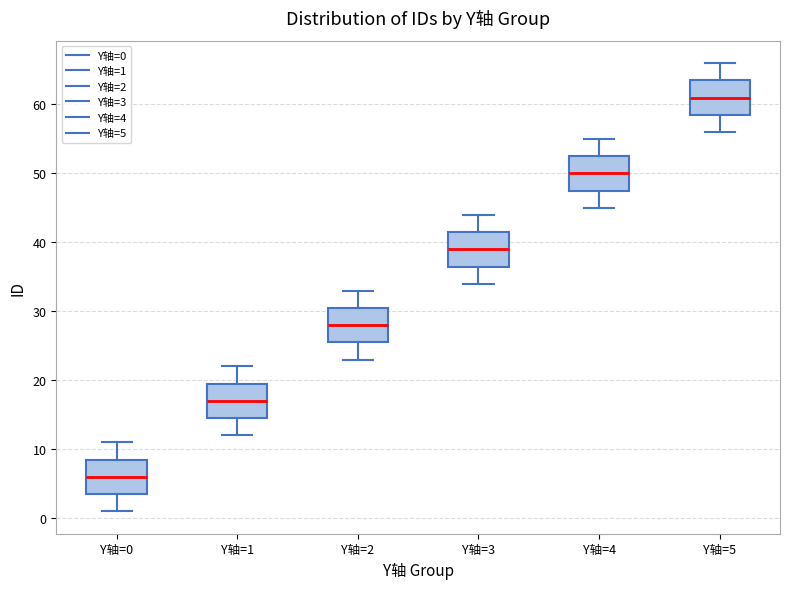

Reading left to right, read every box against the y-axis: the position of its median line, the range the box covers, and the ends of its whiskers. The values are not printed on the chart, so give them approximately, as read against the axis.

Y轴=0: median 6, box 4 to 9, whiskers 1 to 11
Y轴=1: median 17, box 15 to 20, whiskers 12 to 22
Y轴=2: median 28, box 26 to 31, whiskers 23 to 33
Y轴=3: median 39, box 37 to 42, whiskers 34 to 44
Y轴=4: median 50, box 48 to 53, whiskers 45 to 55
Y轴=5: median 61, box 59 to 64, whiskers 56 to 66